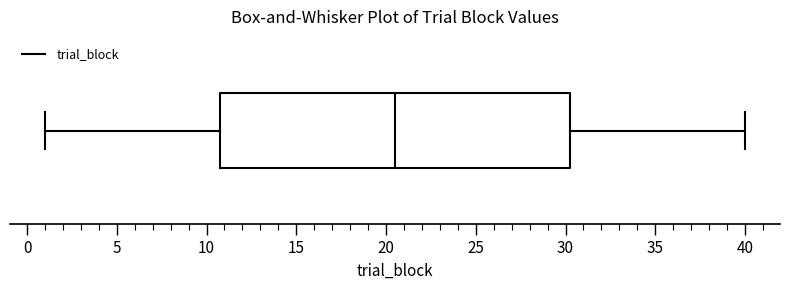

Where does the median line of the box sit on the x-axis? The values are not printed on the chart, so give them approximately, as read against the axis.

20.5